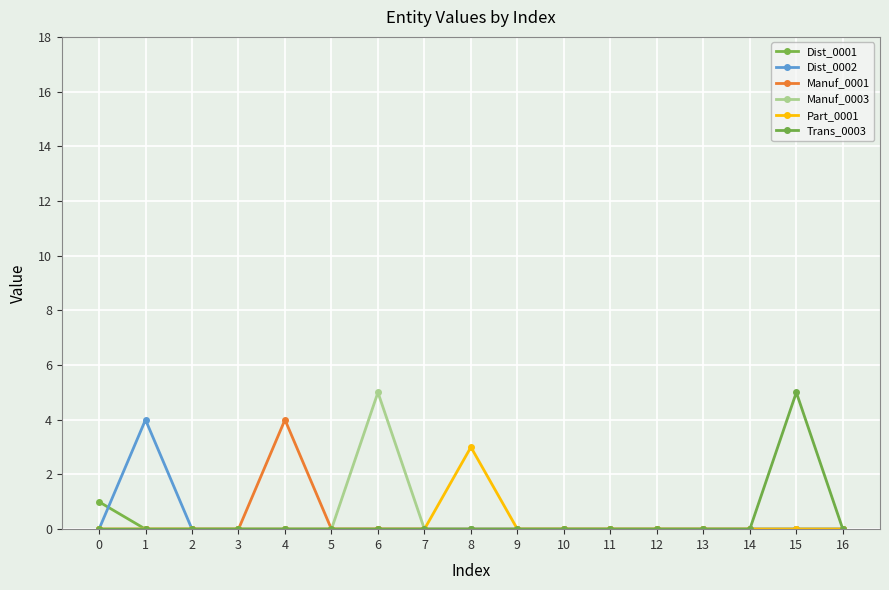

How many lines are shown in the chart?

6